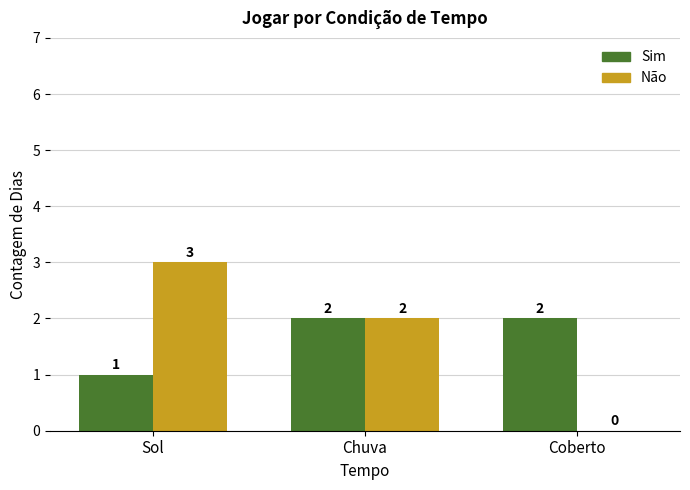

Is the value of Sim at Chuva greater than the value of Não at Sol?

No